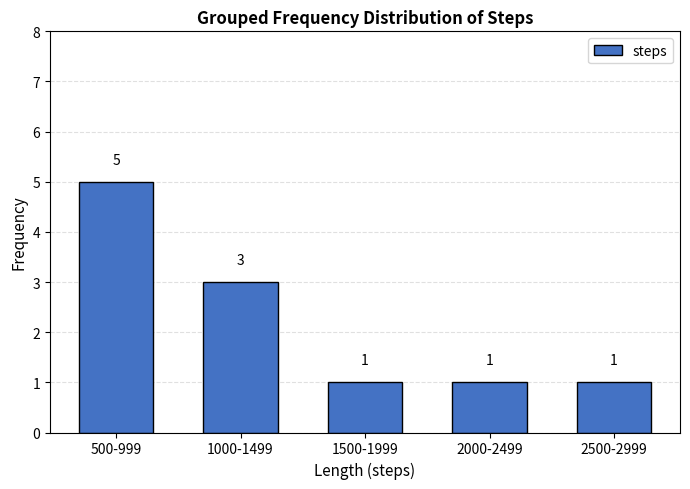

Reading left to right, what are all the values shown in this chart?

500-999=5	1000-1499=3	1500-1999=1	2000-2499=1	2500-2999=1